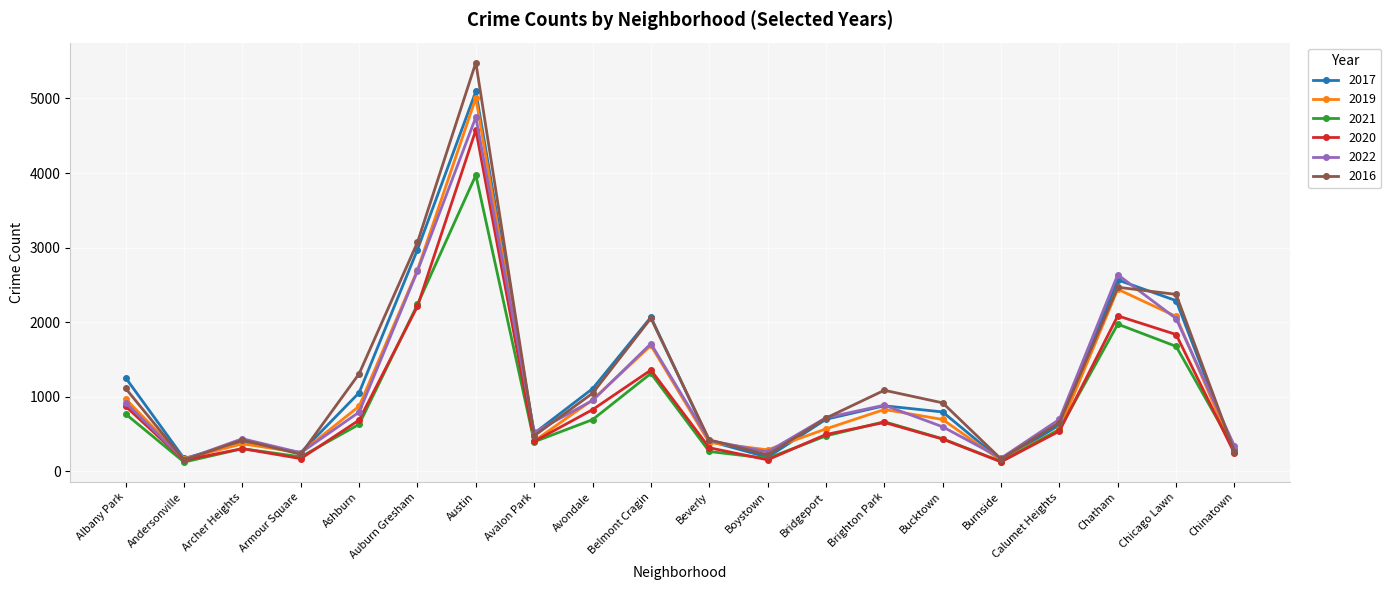

Which series has the largest range (max minus min)?

2016